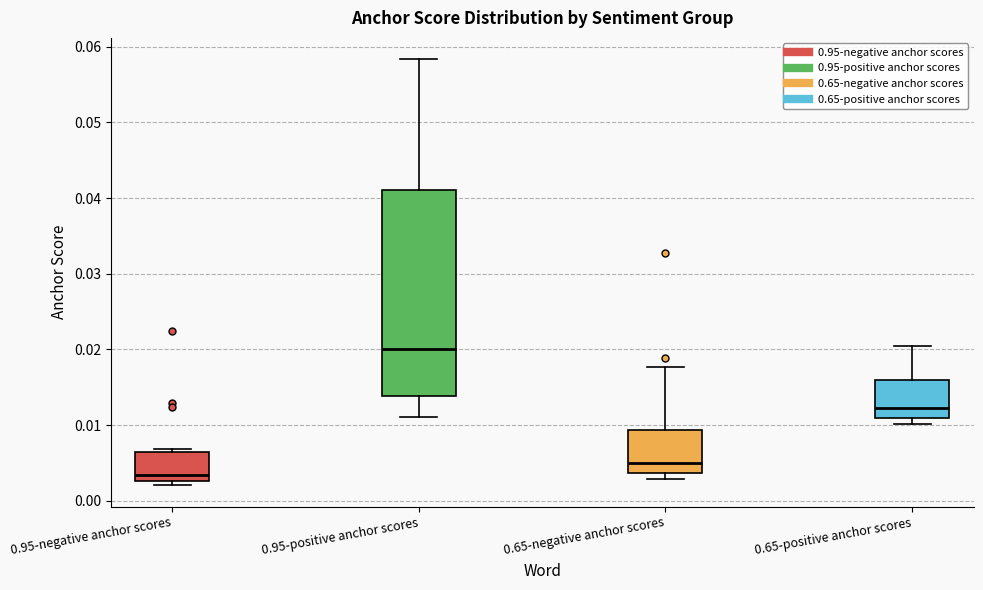

Which box's median line is the highest?

0.95-positive anchor scores